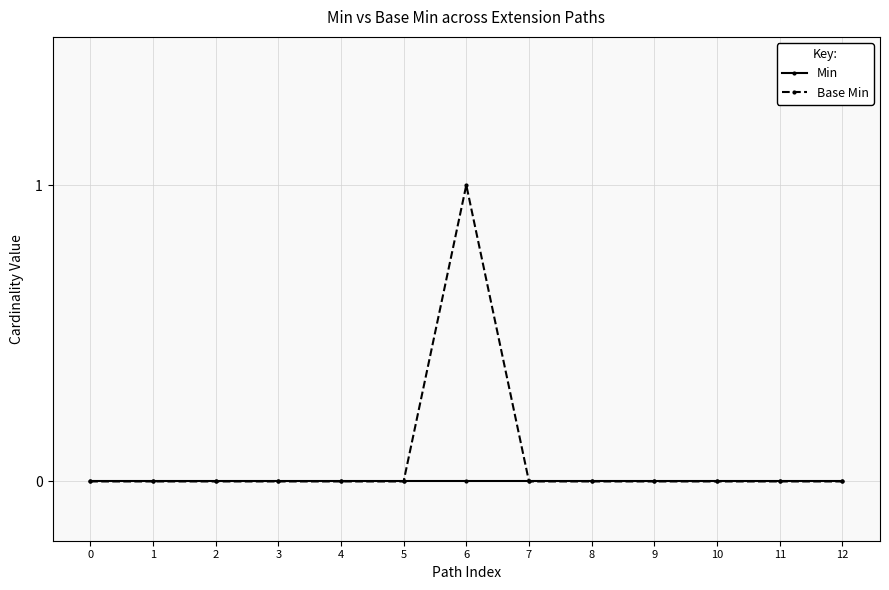

How many lines are shown in the chart?

2